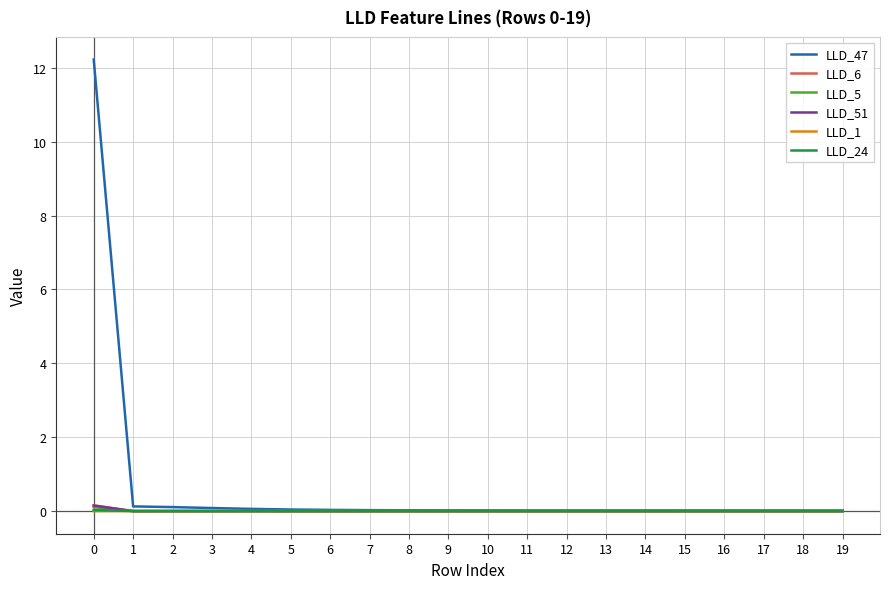

Which series has the largest range (max minus min)?

LLD_47